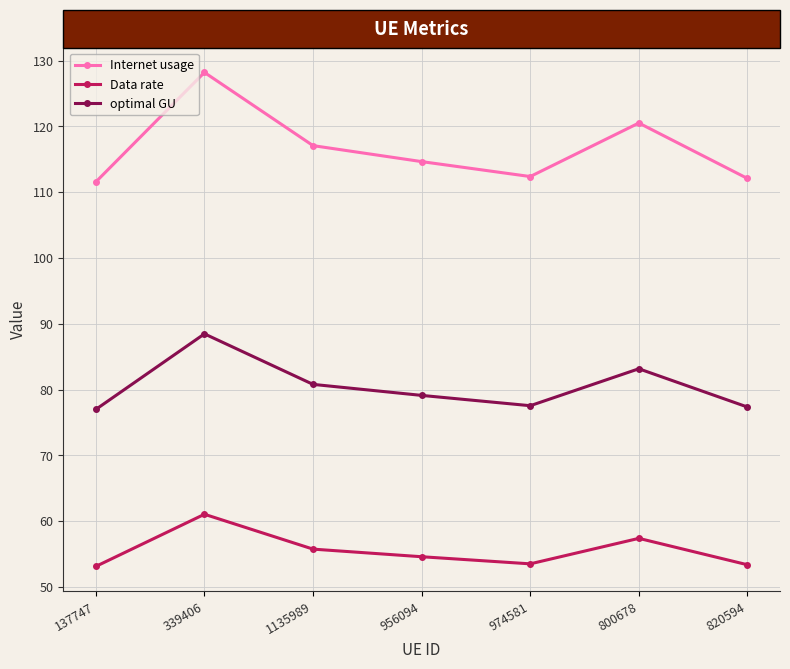

Where is the first local minimum for Internet usage?

974581